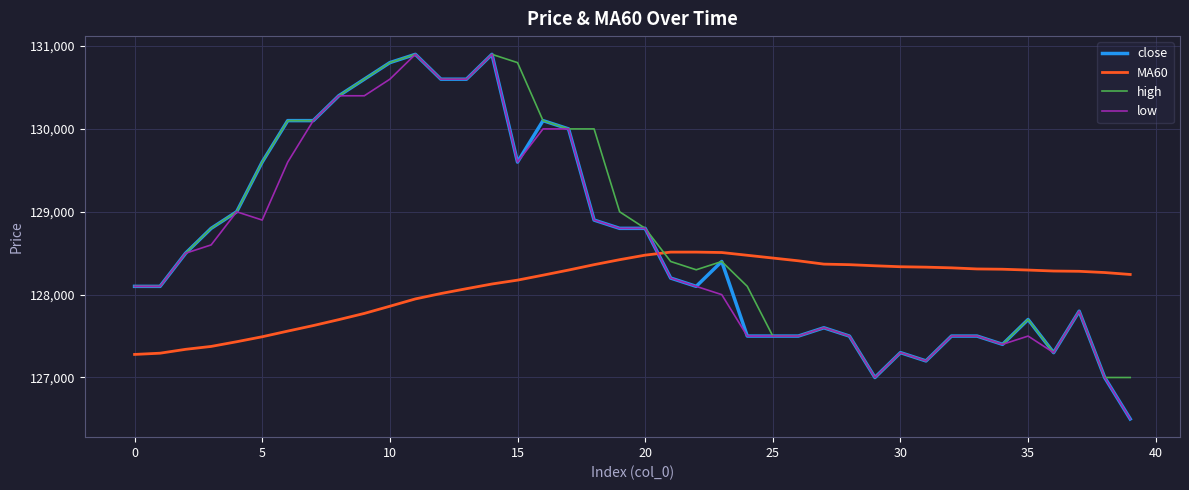

True or false: MA60 and high intersect in this chart.

True